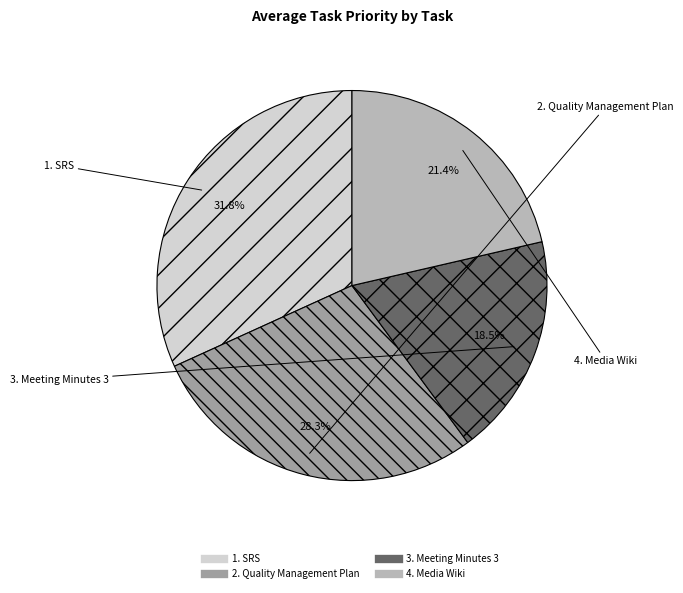

Does 1. SRS represent more than half of the total?

No